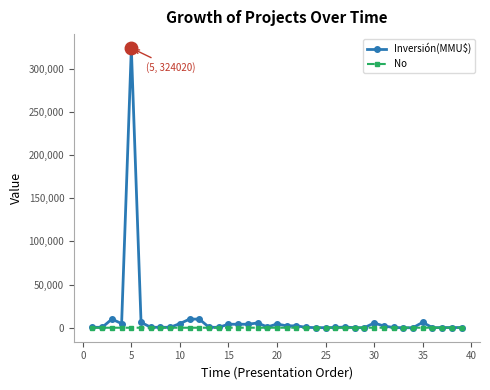

What are all the series names shown in the legend?

Inversión(MMU$), No